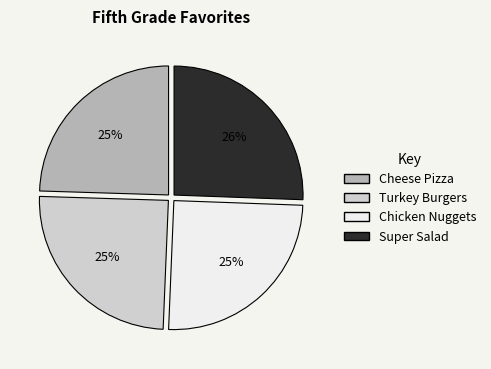

To the nearest percent, what is the difference between the largest and smallest slice percentages?

1%